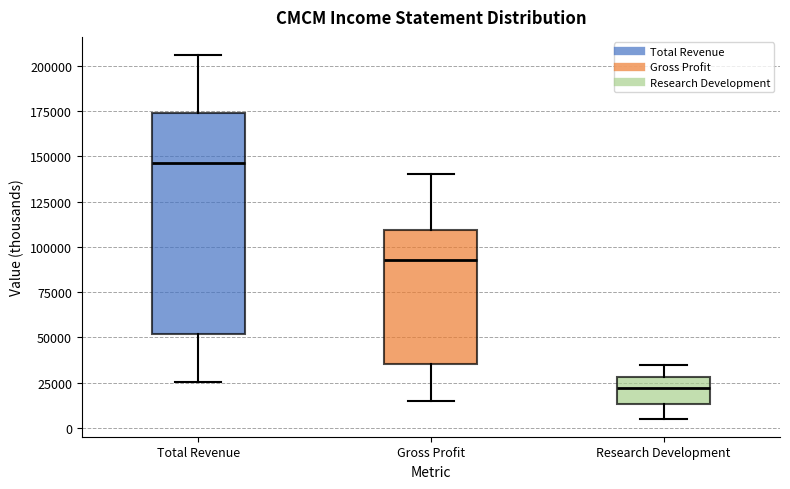

Reading left to right, read every box against the y-axis: the position of its median line, the range the box covers, and the ends of its whiskers. The values are not printed on the chart, so give them approximately, as read against the axis.

Total Revenue: median 145000, box 50000 to 175000, whiskers 25000 to 205000
Gross Profit: median 95000, box 35000 to 110000, whiskers 15000 to 140000
Research Development: median 20000, box 15000 to 30000, whiskers 5000 to 35000